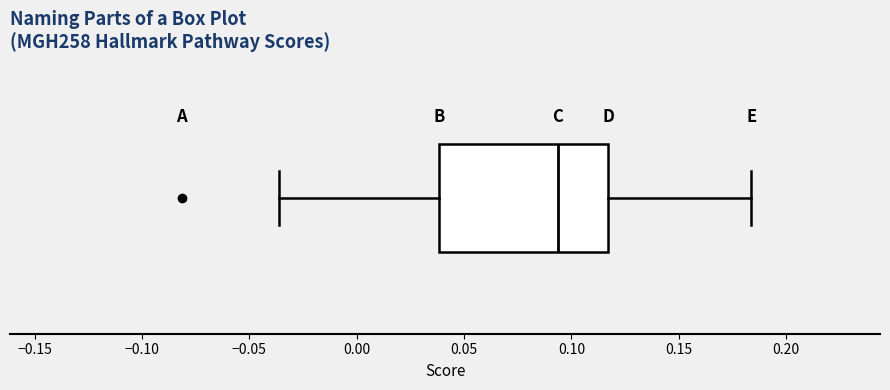

Read this box plot against the x-axis: the position of the median line, the range covered by the box, and the ends of both whiskers. The values are not printed on the chart, so give them approximately, as read against the axis.

median 0.095, box 0.040 to 0.115, whiskers -0.035 to 0.185